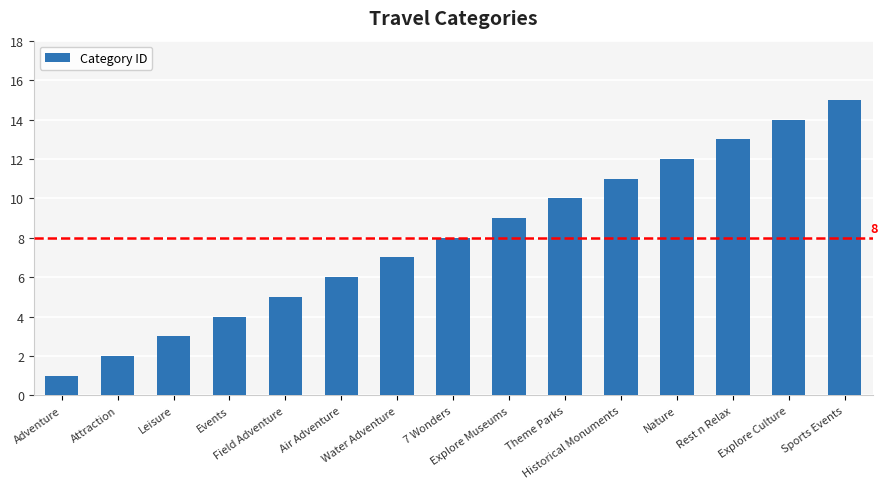

True or false: the data shows 13 at Theme Parks.

False